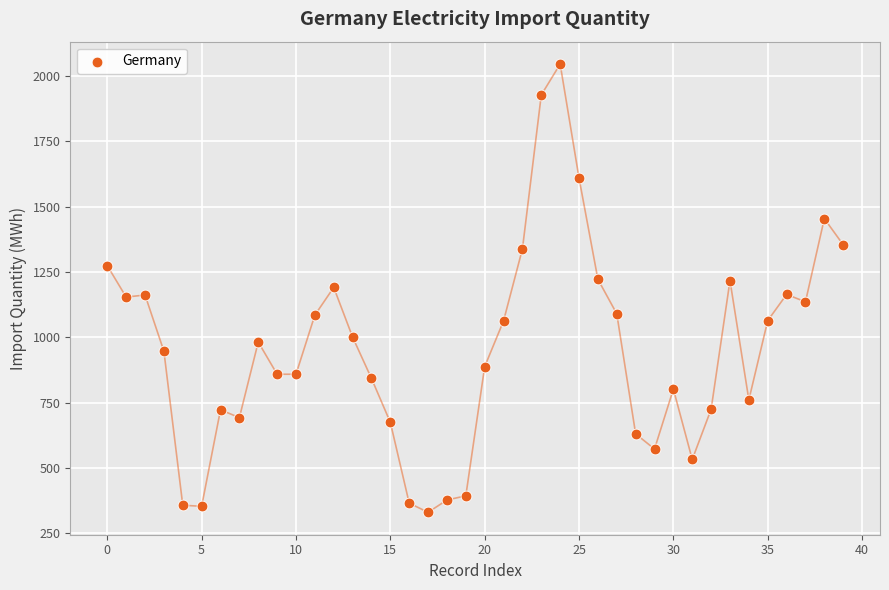

What is the range of Y values (max minus min)?

1714